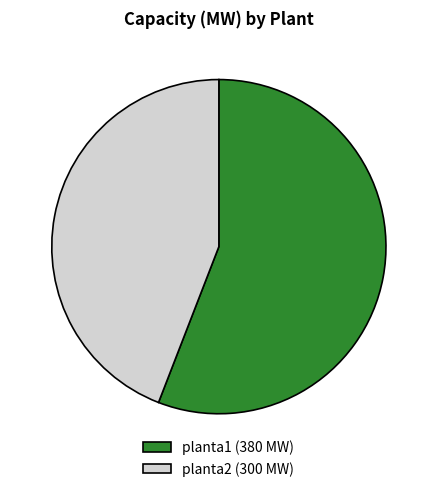

Is there a majority slice in this chart?

Yes